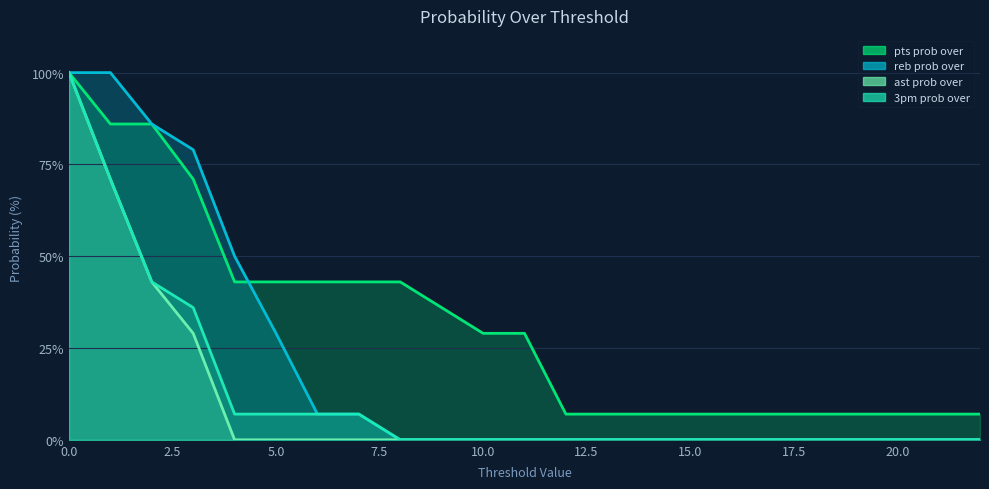

Reading right to left, extract all data points from this chart.

pts prob over: 7	7	7	7	7	7	7	7	7	7	7	29	29	36	43	43	43	43	43	71	86	86	100
reb prob over: 0	0	0	0	0	0	0	0	0	0	0	0	0	0	0	7	7	29	50	79	86	100	100
ast prob over: 0	0	0	0	0	0	0	0	0	0	0	0	0	0	0	0	0	0	0	29	43	71	100
3pm prob over: 0	0	0	0	0	0	0	0	0	0	0	0	0	0	0	7	7	7	7	36	43	71	100